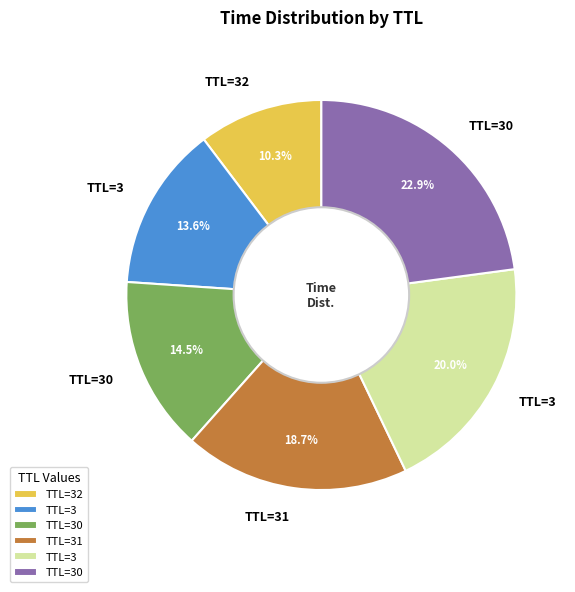

Is there a majority slice in this chart?

No